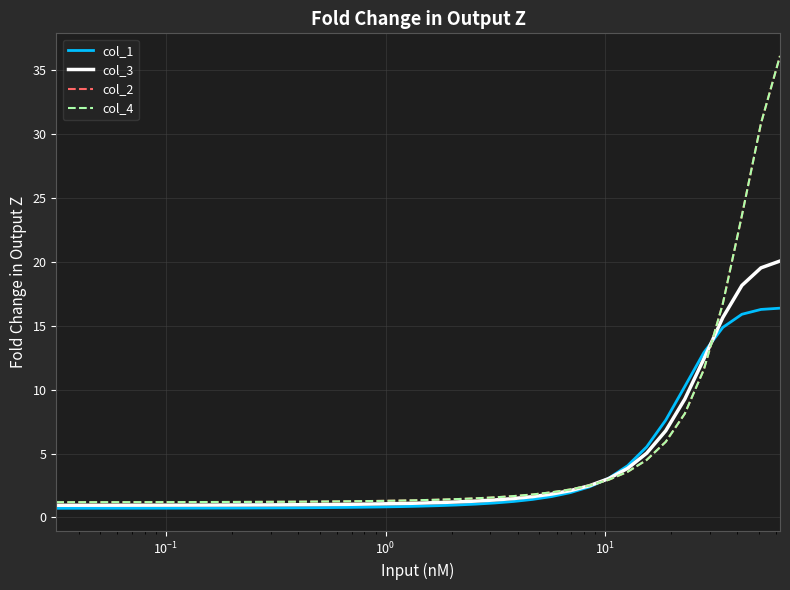

Does the chart display data point markers on the line(s)?

No